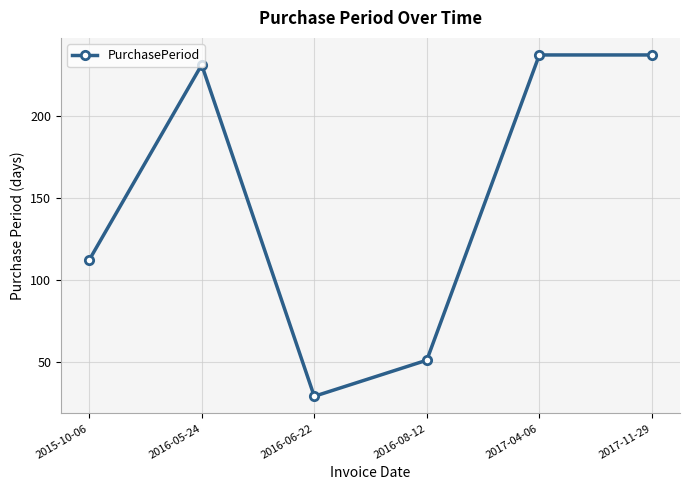

Reading right to left, extract all data points from this chart.

237	237	51	29	231	112